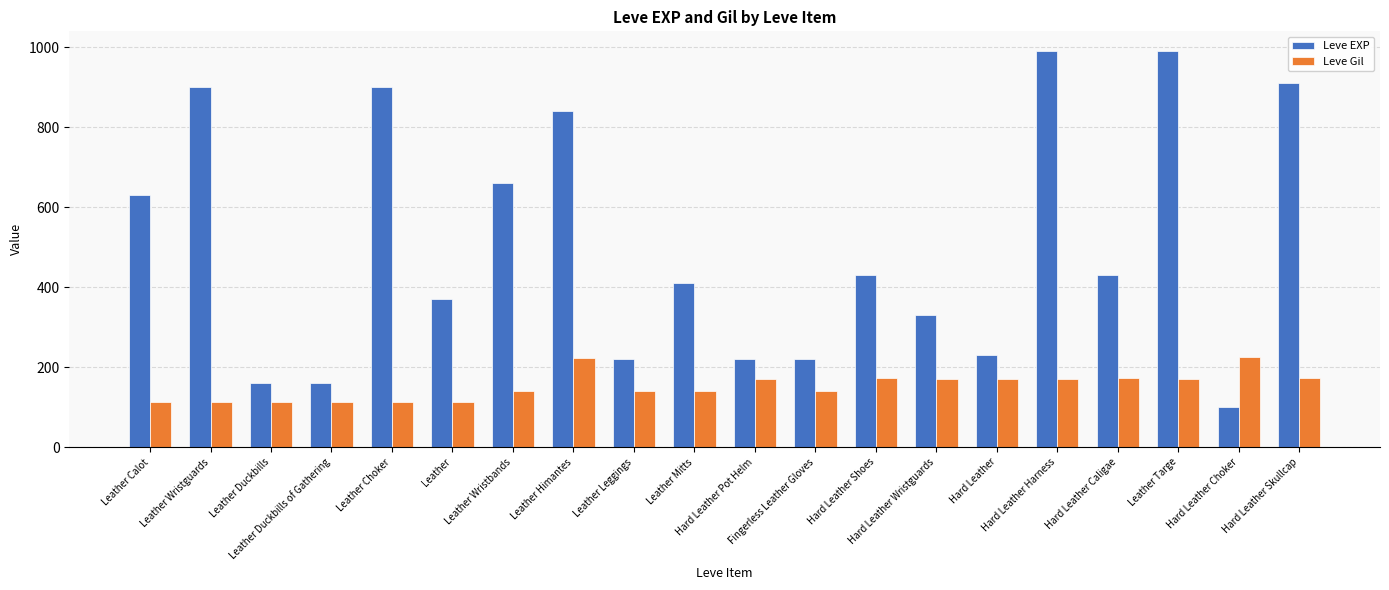

List the series in order of their overall mean, highest first.

Leve EXP, Leve Gil